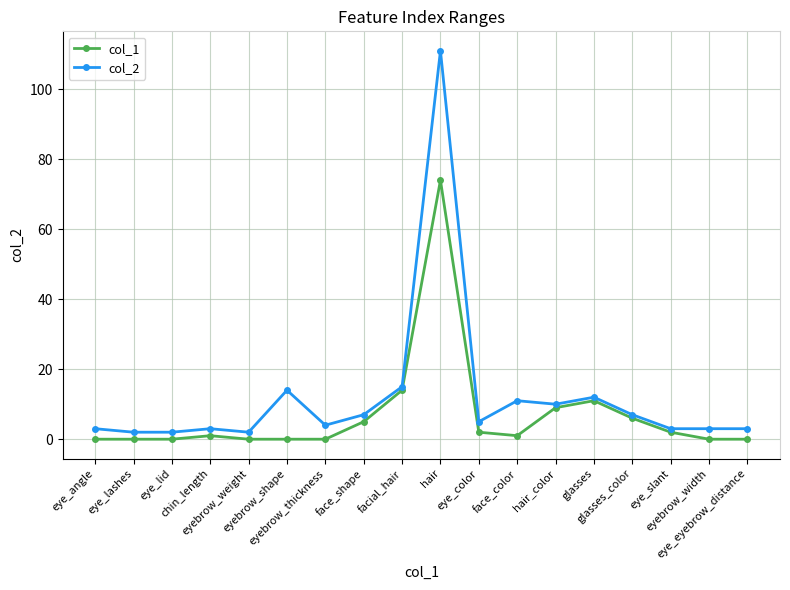

Rank the series at chin_length from highest to lowest value.

col_2, col_1